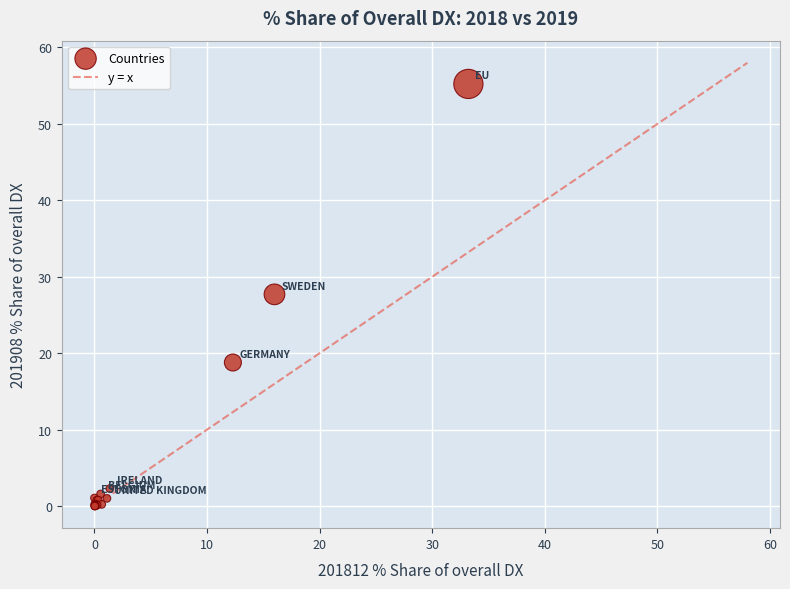

What Y value in the scatter plot is closest to 27?

27.7